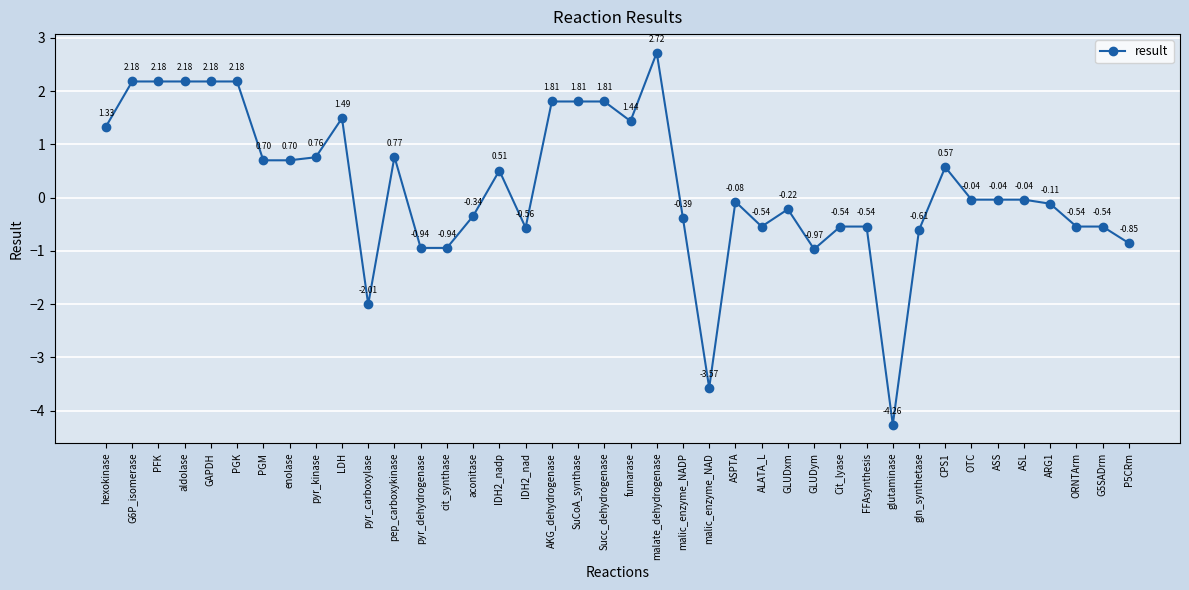

Where does the data first go above 0?

hexokinase